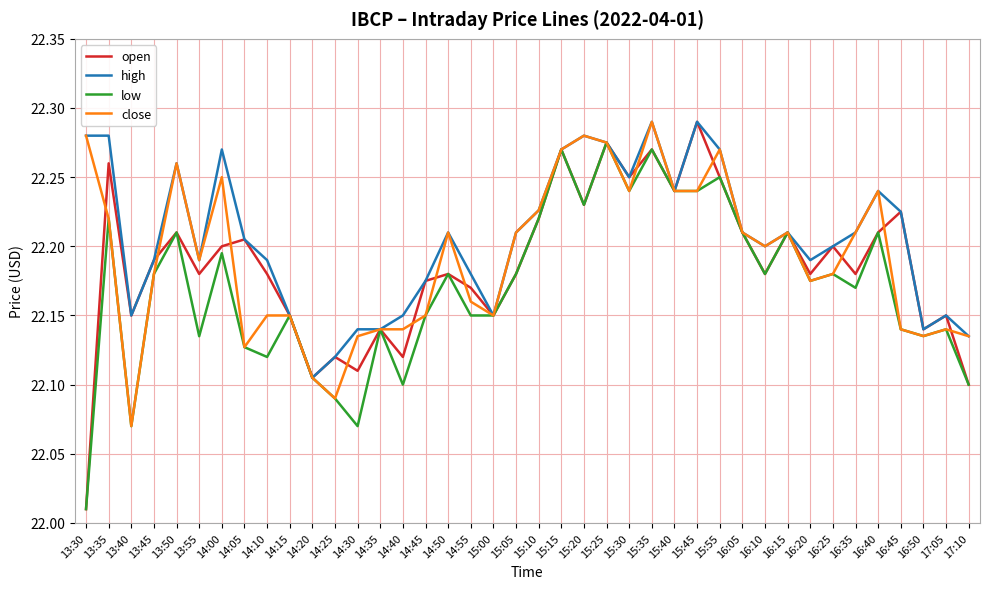

What is the sum of all close values?

887.7